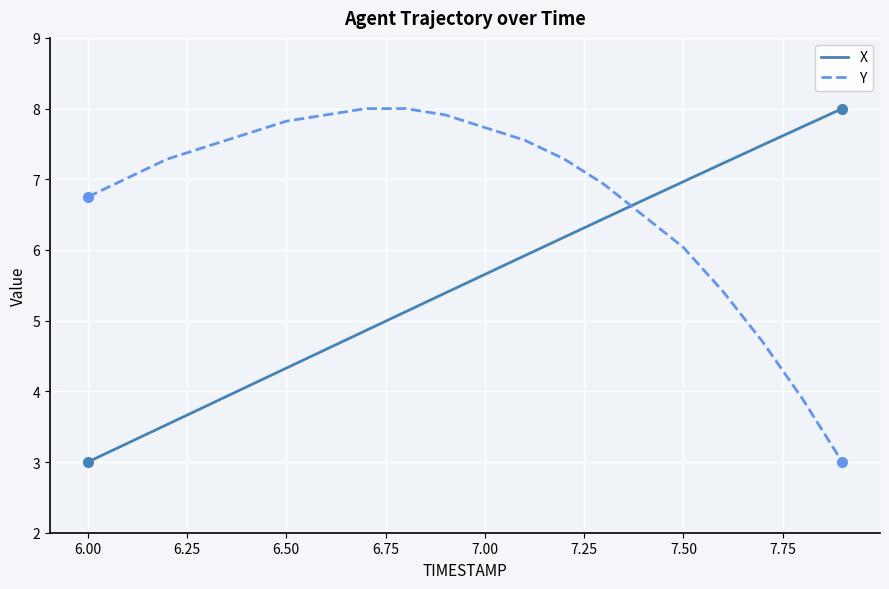

Which series has the largest total across all categories?

Y